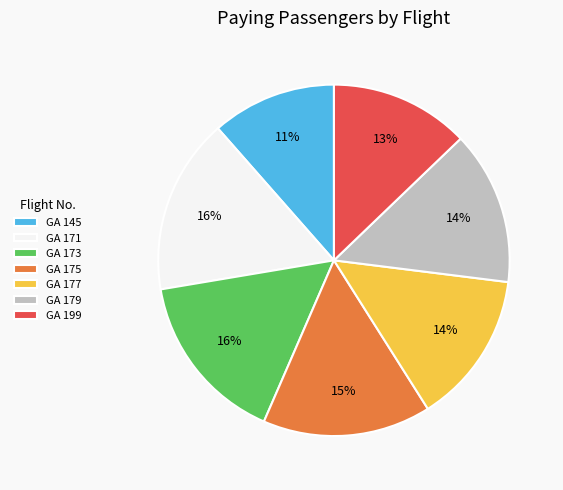

Which slice is the smallest?

GA 145